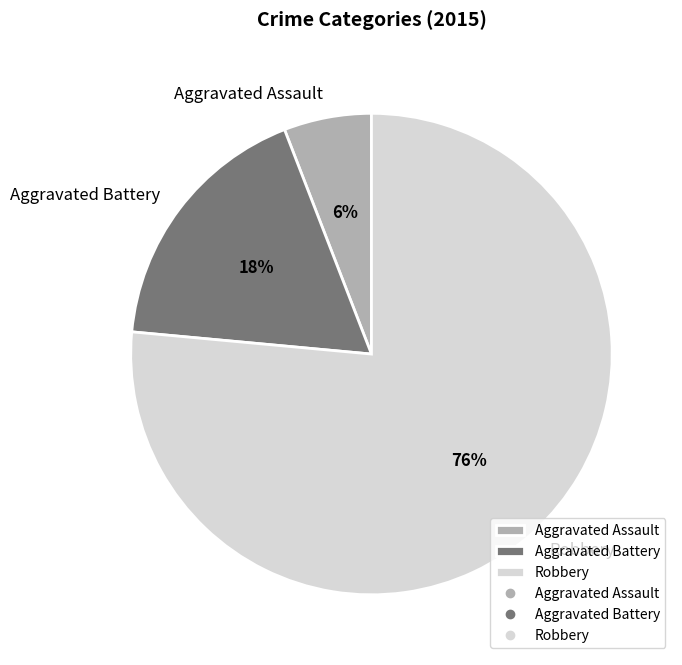

Rank the categories by value from lowest to highest.

Aggravated Assault, Aggravated Battery, Robbery